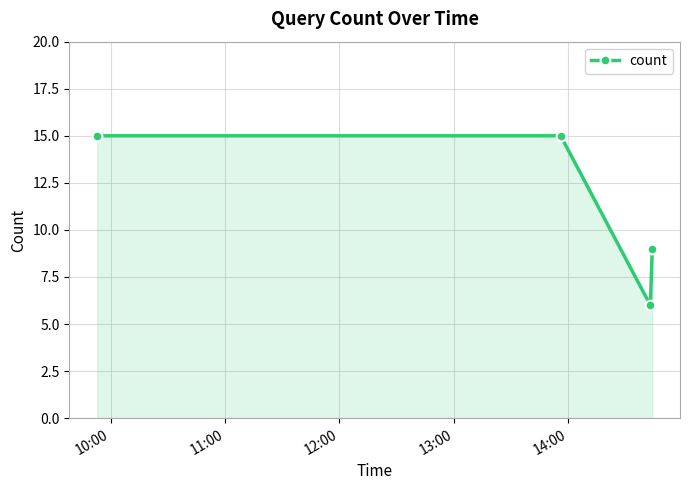

How many lines are shown in the chart?

1